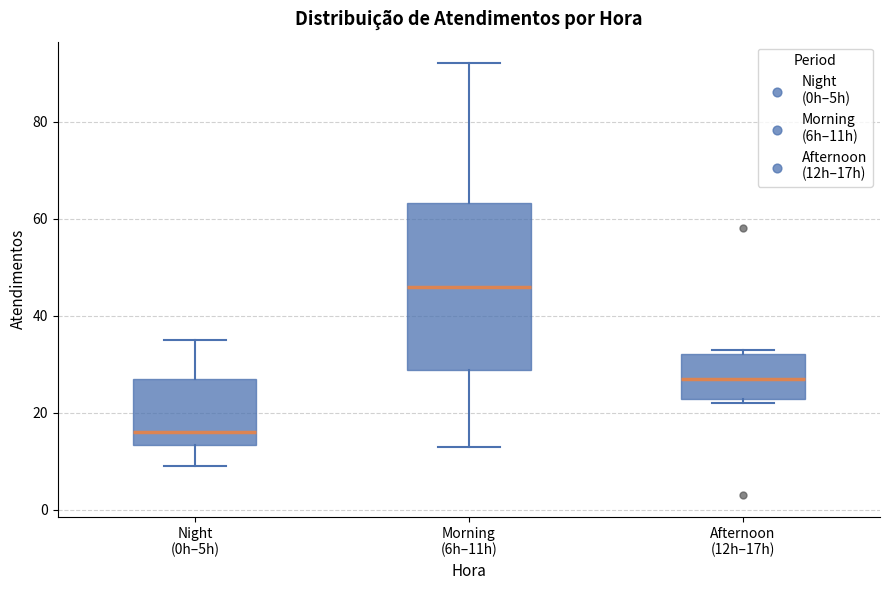

Reading left to right, transcribe this box plot: for each box, give where its median line is, the range the box spans, and where its two whiskers end, as read against the y-axis. The values are not printed on the chart, so give them approximately, as read against the axis.

Night (0h–5h): median 16, box 14 to 28, whiskers 10 to 36
Morning (6h–11h): median 46, box 28 to 64, whiskers 14 to 92
Afternoon (12h–17h): median 28, box 22 to 32, whiskers 22 (just below the box's lower edge) to 34